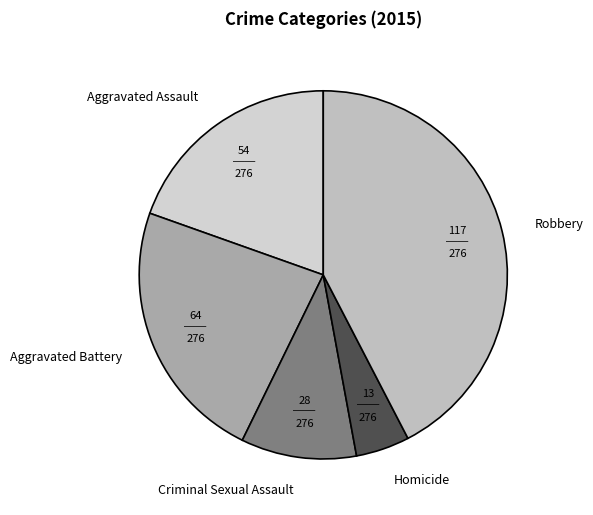

What is the smallest slice in the pie chart?

Homicide